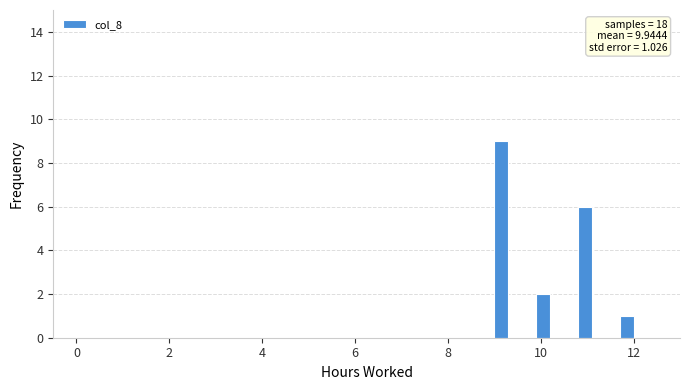

Read against the x-axis, roughly where is the centre of the tallest bar?

9.2